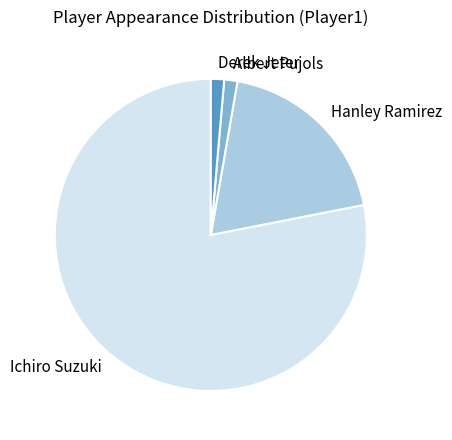

Do Albert Pujols and Ichiro Suzuki together represent more than half of the pie?

Yes